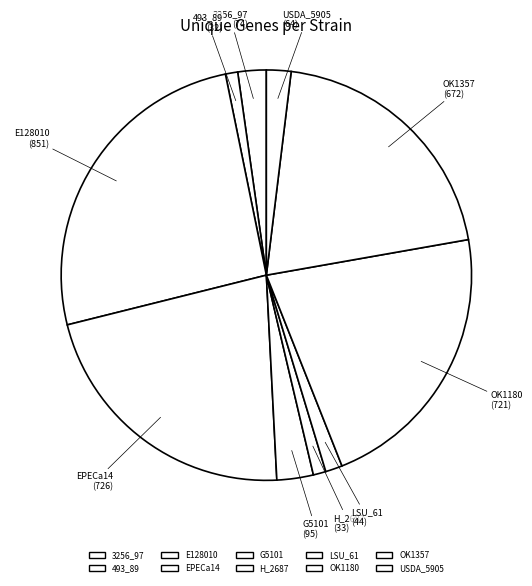

Is 493_89 the majority of the pie?

No